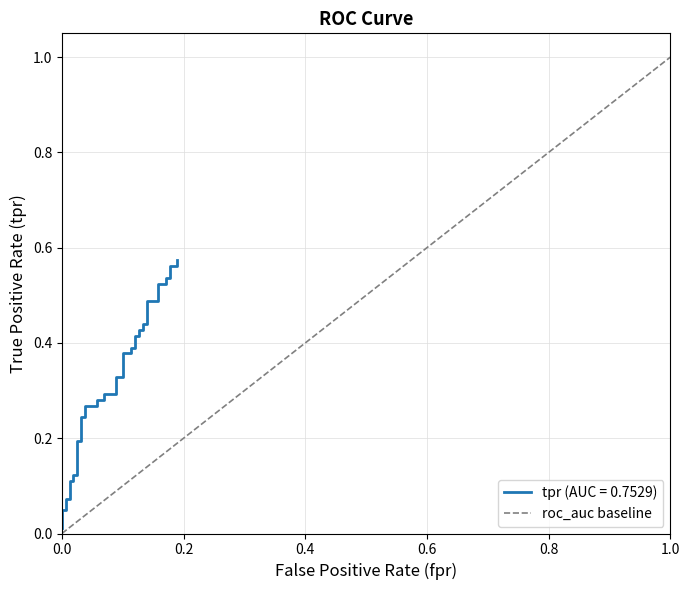

How many lines are shown in the chart?

1